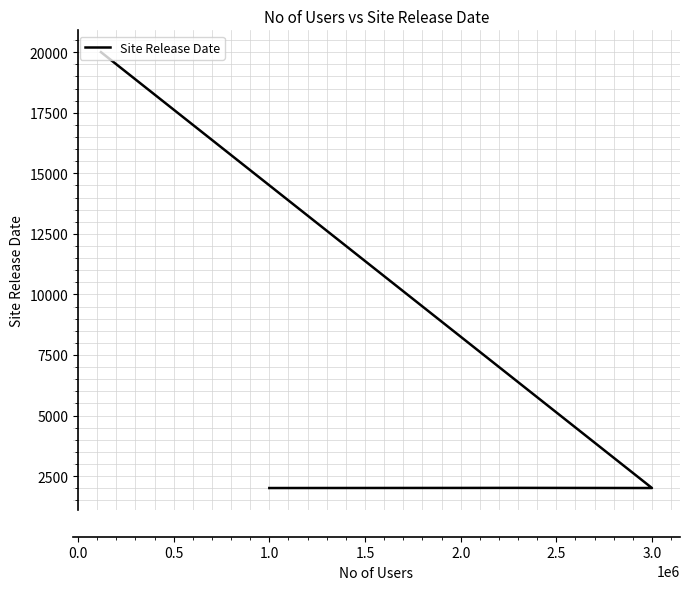

Is it true that the value at 3.0 is 1020?

False